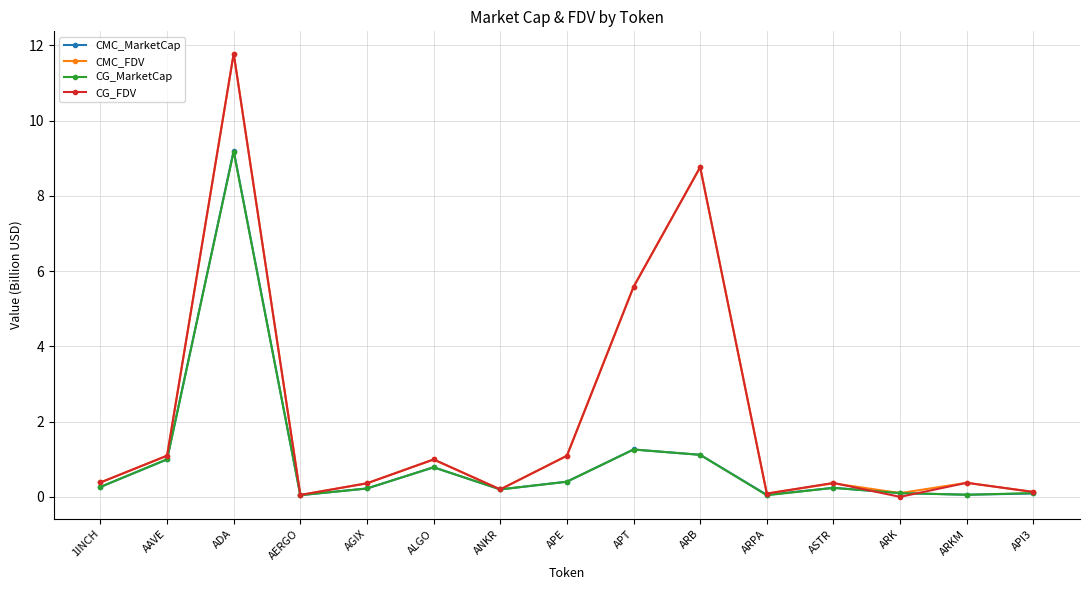

The value of CG_MarketCap at AERGO is 0.0. True or false?

True